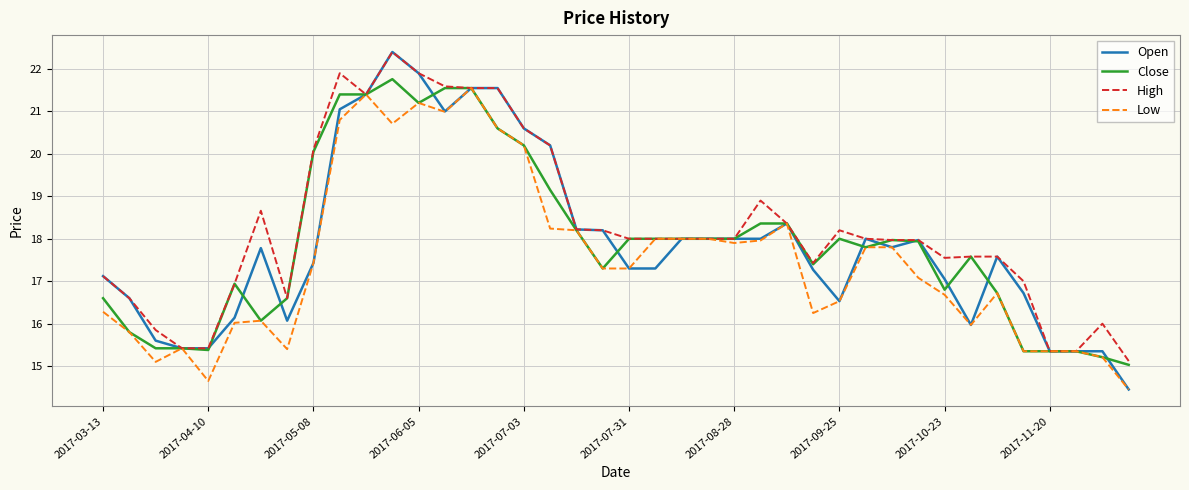

What is the maximum value shown in the chart?

22.4